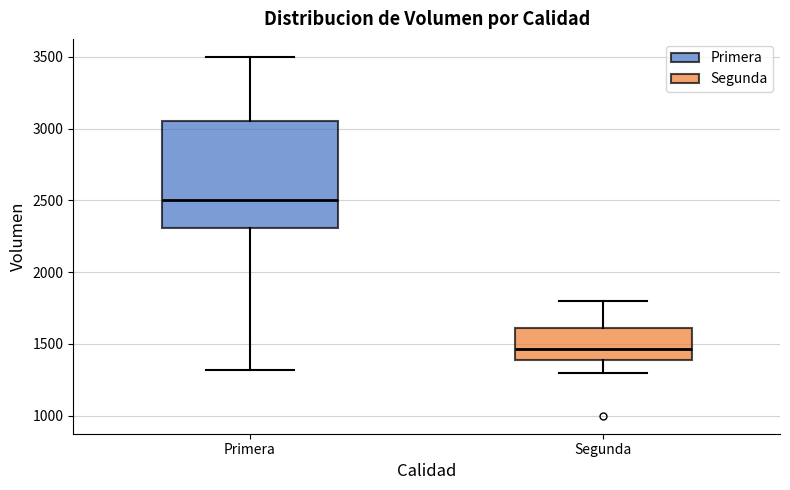

Reading left to right, transcribe this box plot: for each box, give where its median line is, the range the box spans, and where its two whiskers end, as read against the y-axis. The values are not printed on the chart, so give them approximately, as read against the axis.

Primera: median 2500, box 2300 to 3050, whiskers 1300 to 3500
Segunda: median 1450, box 1400 to 1600, whiskers 1300 to 1800